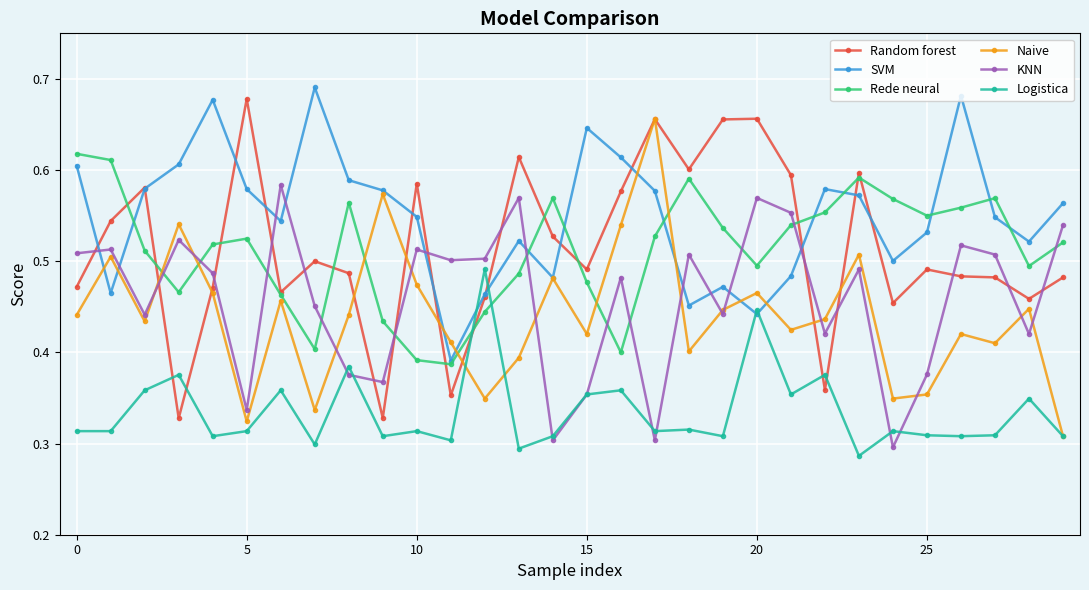

How many Logistica values are between 0 and 1?

30